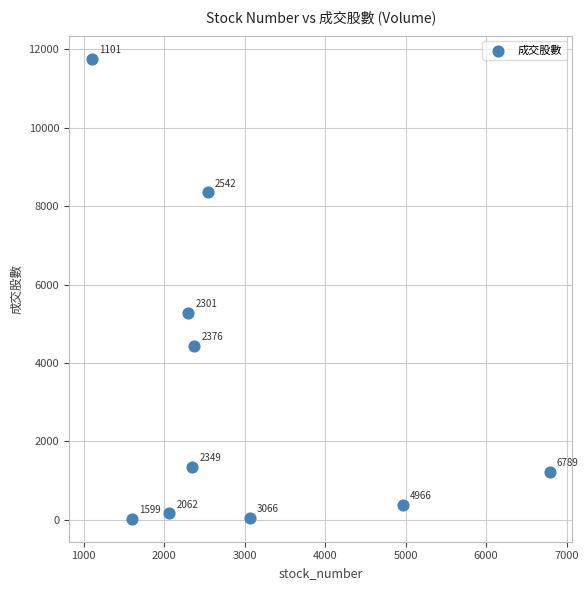

What is the range of Y values (max minus min)?

11737.7